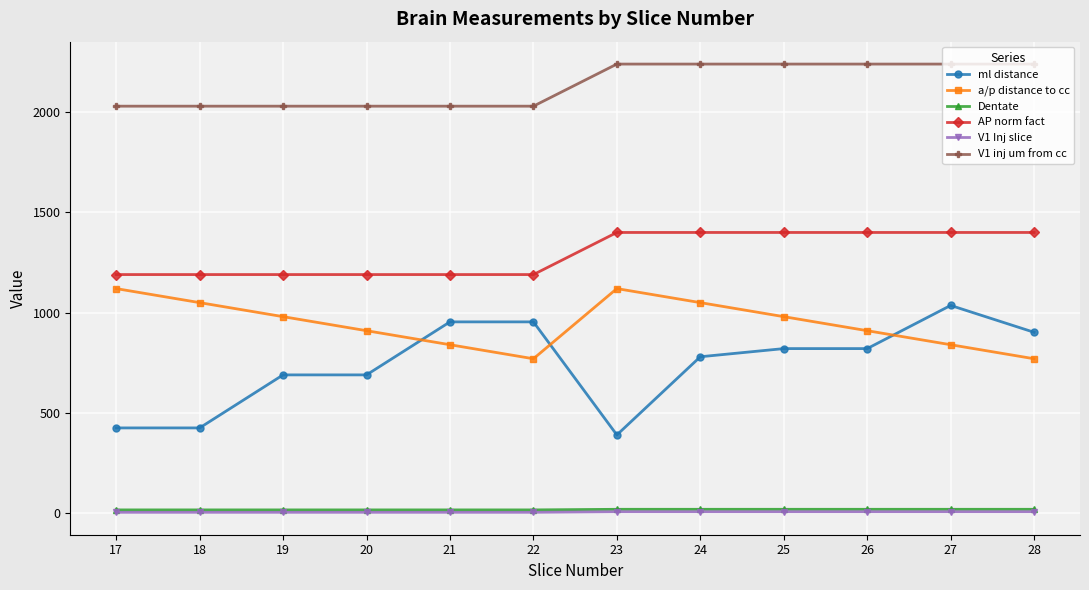

What is the difference between the maximum and minimum values in the V1 Inj slice series?

3.0